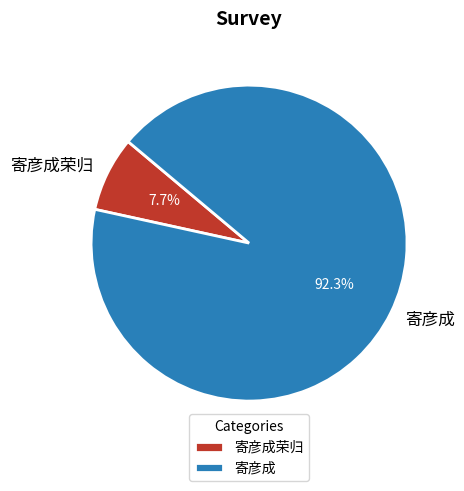

Approximately how many times larger is the value at 寄彦成 compared to 寄彦成荣归?

12.0